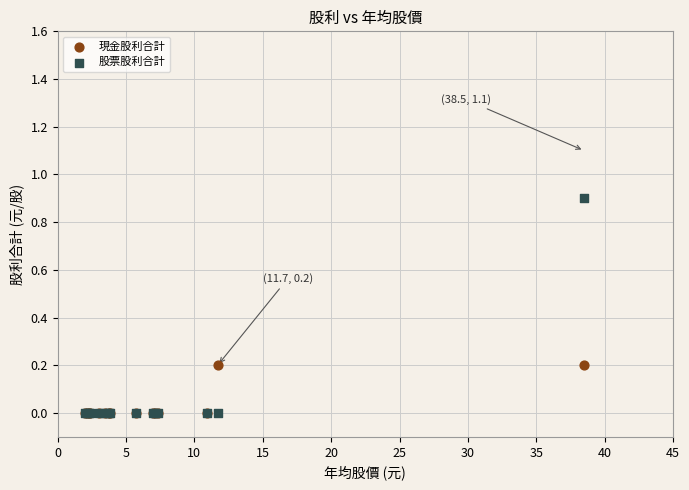

Which series contains the highest Y value?

股票股利合計